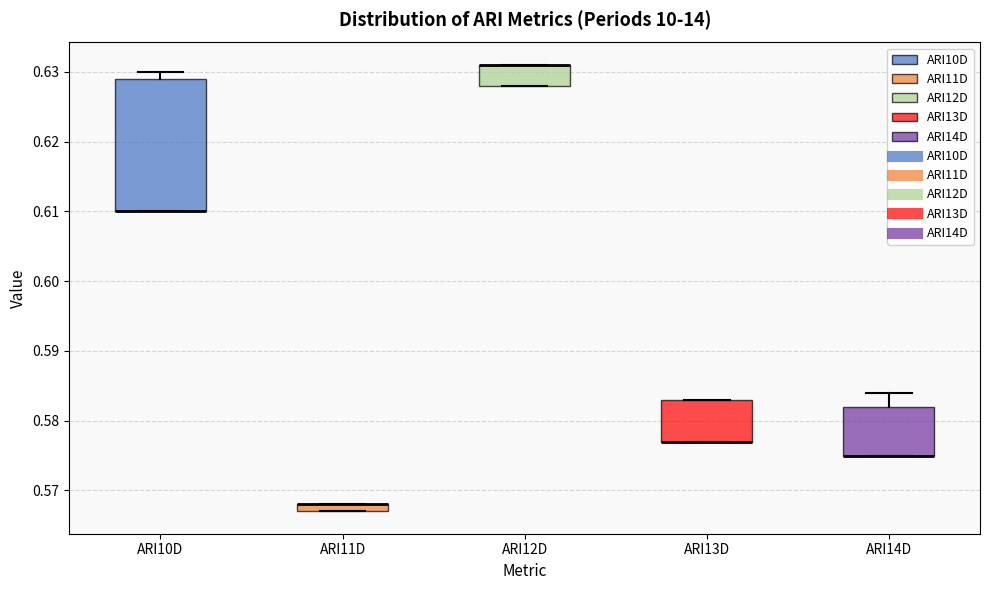

Where is the lower edge of the box for ARI12D on the y-axis? The values are not printed on the chart, so give them approximately, as read against the axis.

0.628